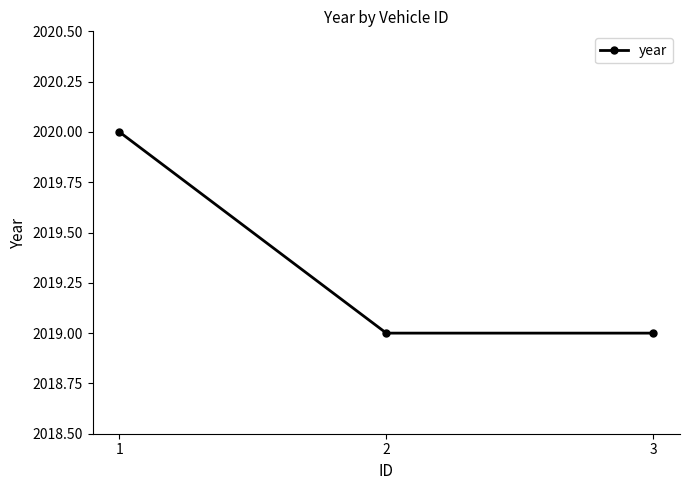

Read the value at 3.

2019